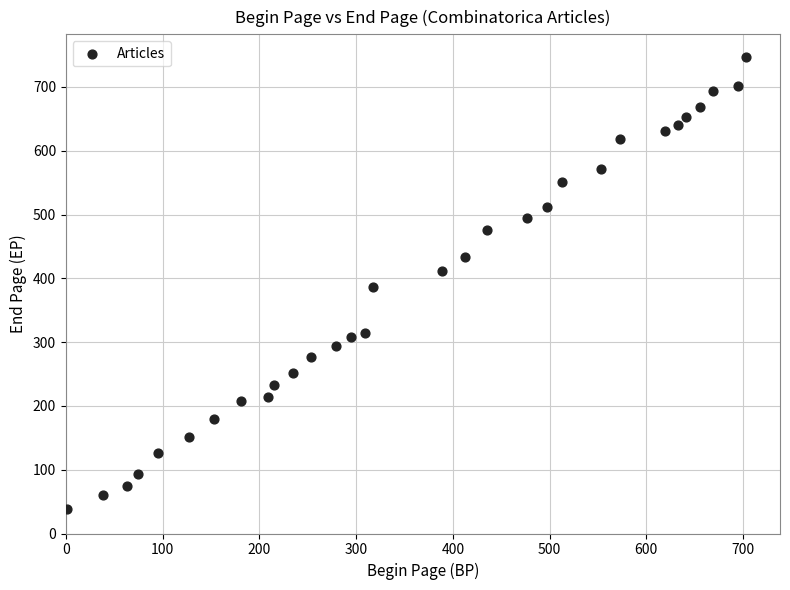

What is the range of X values (max minus min)?

702